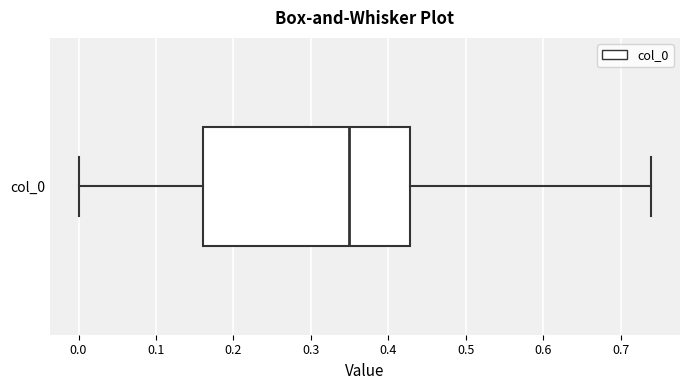

Transcribe this box plot: give where the median line is, the range the box spans, and where the two whiskers end, as read against the x-axis. The values are not printed on the chart, so give them approximately, as read against the axis.

median 0.35, box 0.16 to 0.43, whiskers 0.00 to 0.74